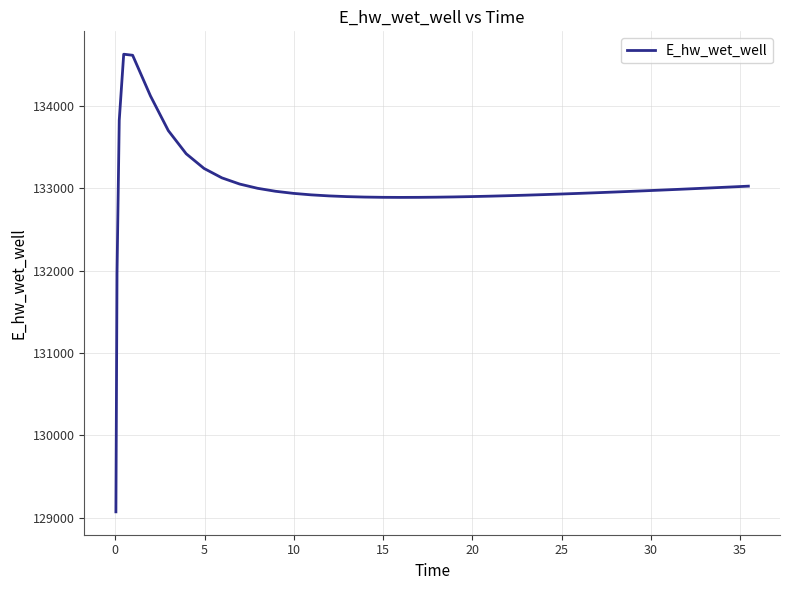

How many distinct data groups are displayed?

1